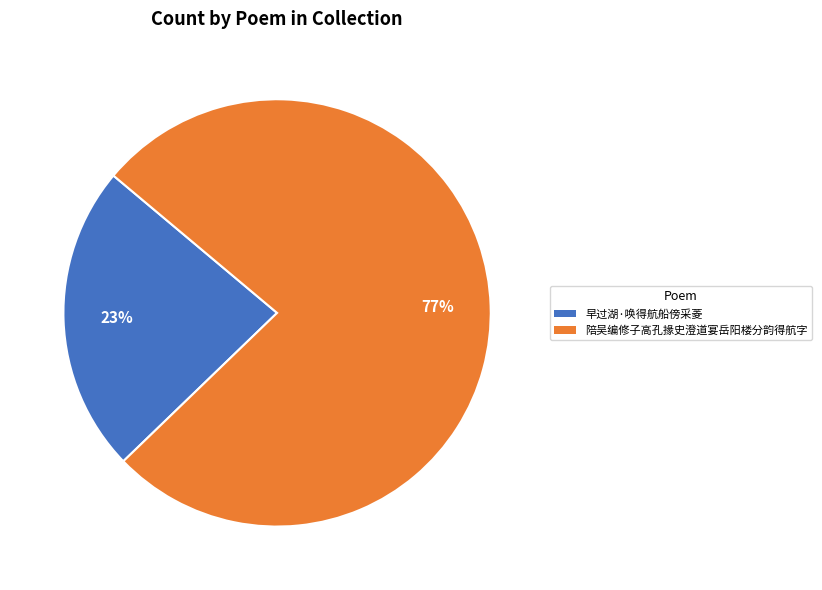

Which category has the smallest portion of the pie?

早过湖·唤得航船傍采菱